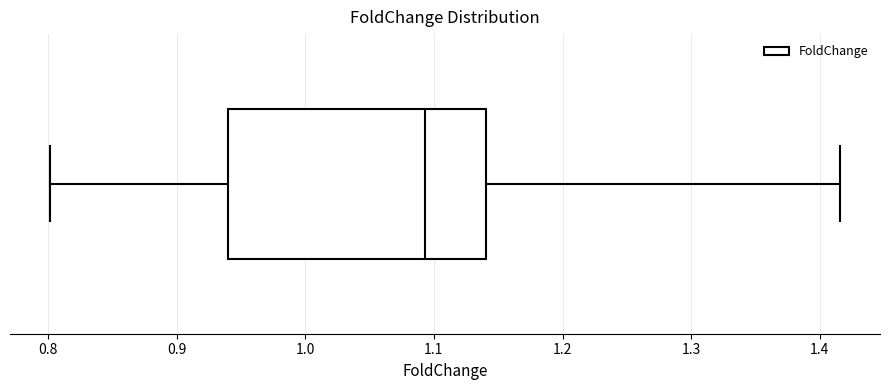

Transcribe this box plot: give where the median line is, the range the box spans, and where the two whiskers end, as read against the x-axis. The values are not printed on the chart, so give them approximately, as read against the axis.

median 1.09, box 0.94 to 1.14, whiskers 0.80 to 1.42